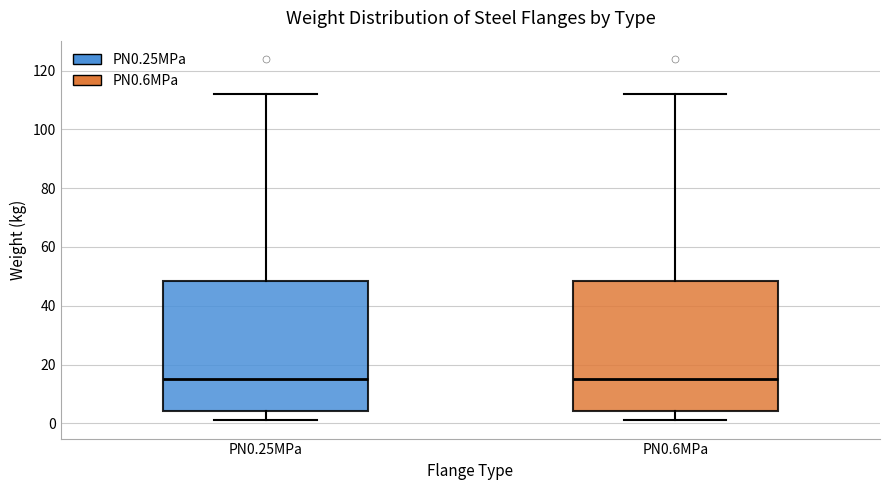

Reading left to right, read every box against the y-axis: the position of its median line, the range the box covers, and the ends of its whiskers. The values are not printed on the chart, so give them approximately, as read against the axis.

PN0.25MPa: median 14, box 4 to 48, whiskers 0 to 112
PN0.6MPa: median 14, box 4 to 48, whiskers 0 to 112